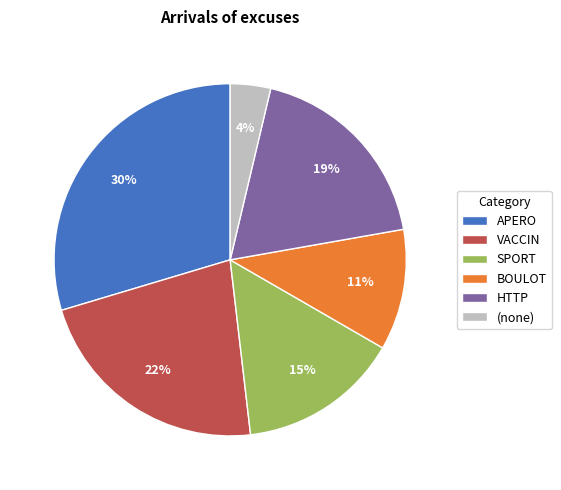

Combined, do (none) and SPORT account for over 50%?

No